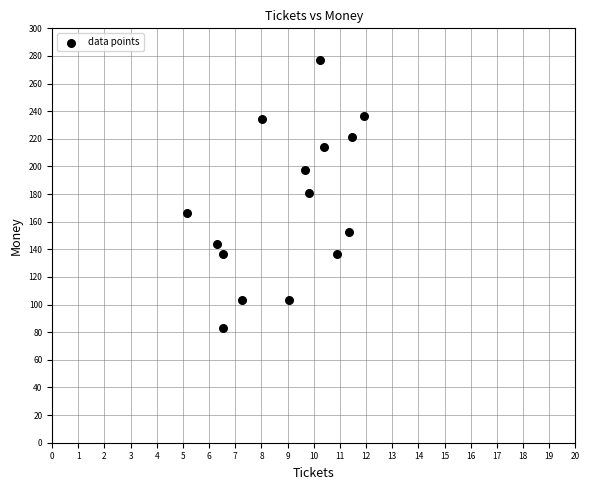

What is the range of Y values (max minus min)?

193.6